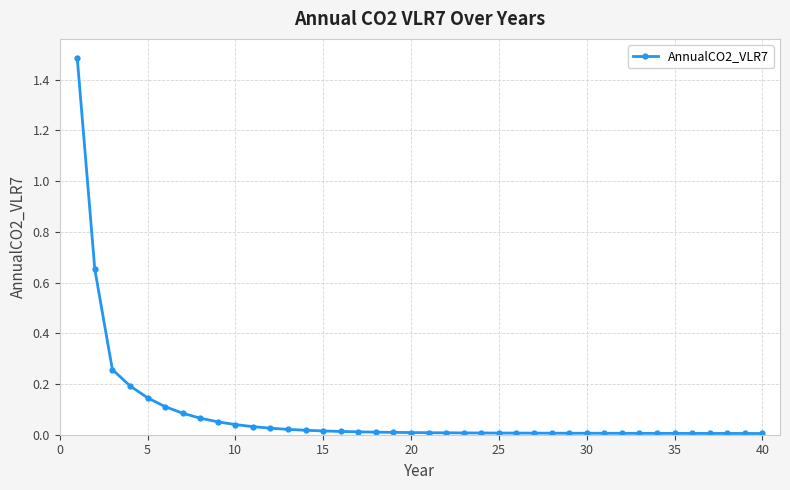

What is the difference between the second highest and minimum values?

0.6